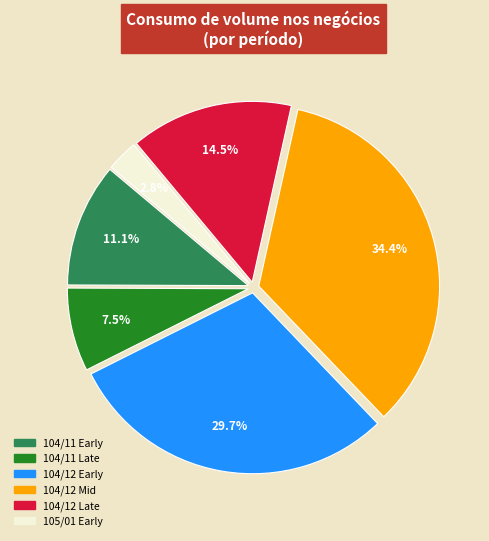

Is there any slice that represents more than half of the pie?

No